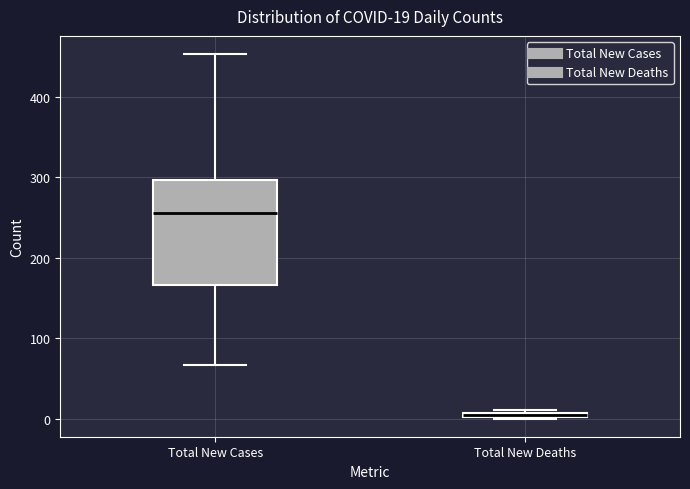

Comparing the boxes themselves (not the whiskers), which one is the tallest?

Total New Cases